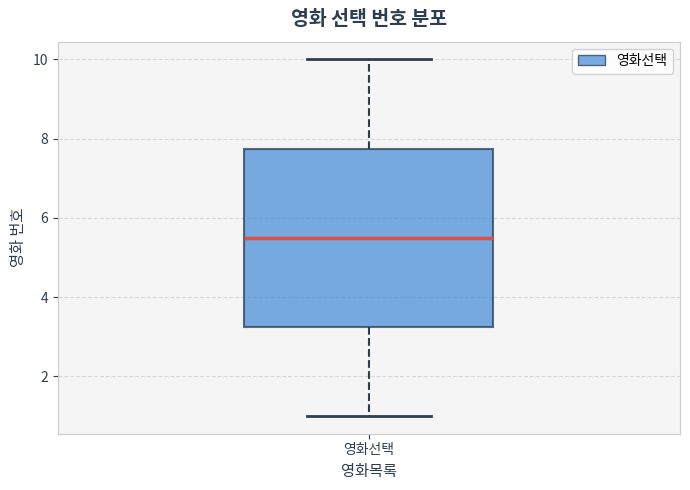

Where does the lower whisker of the box for 영화선택 end on the y-axis? The values are not printed on the chart, so give them approximately, as read against the axis.

1.0